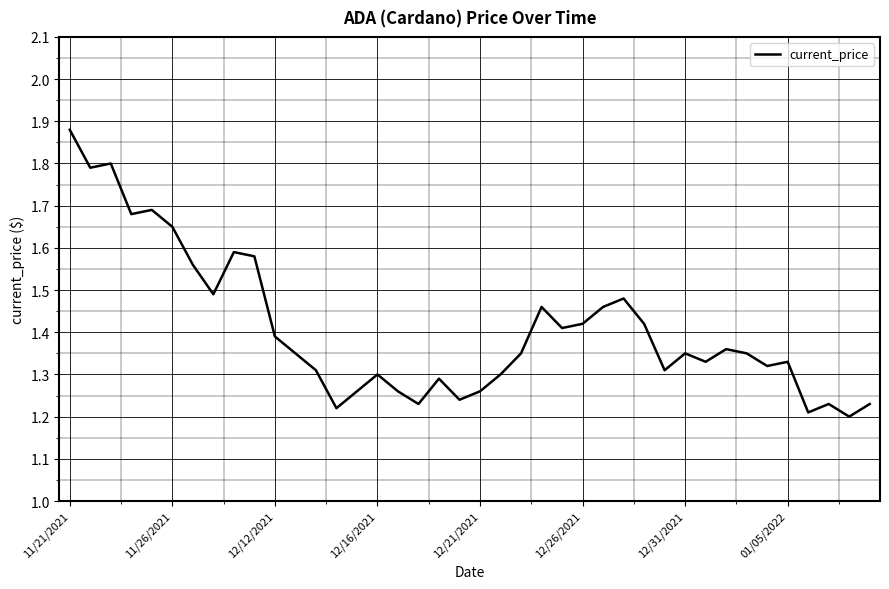

What is the sum of all values?

56.3